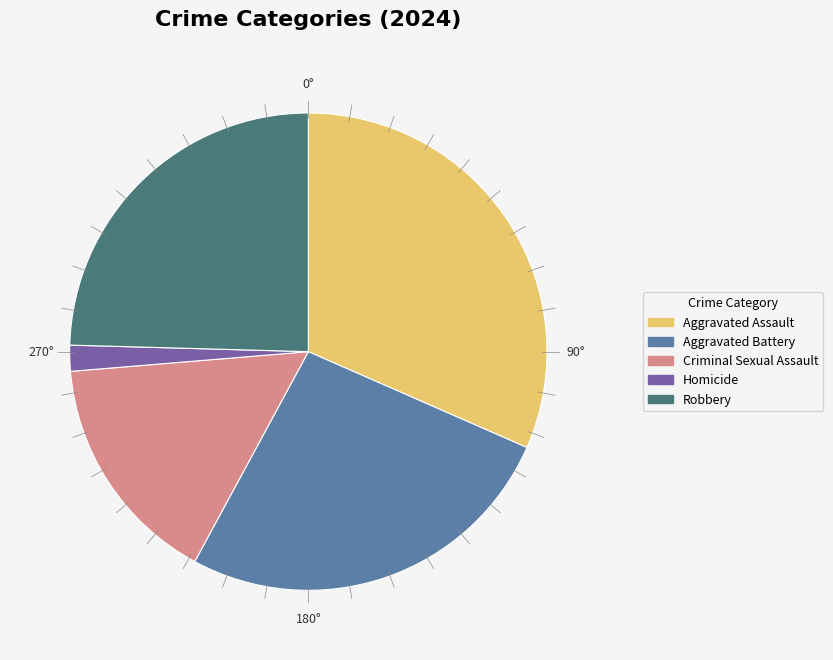

Which has a higher value, Criminal Sexual Assault or Robbery?

Robbery